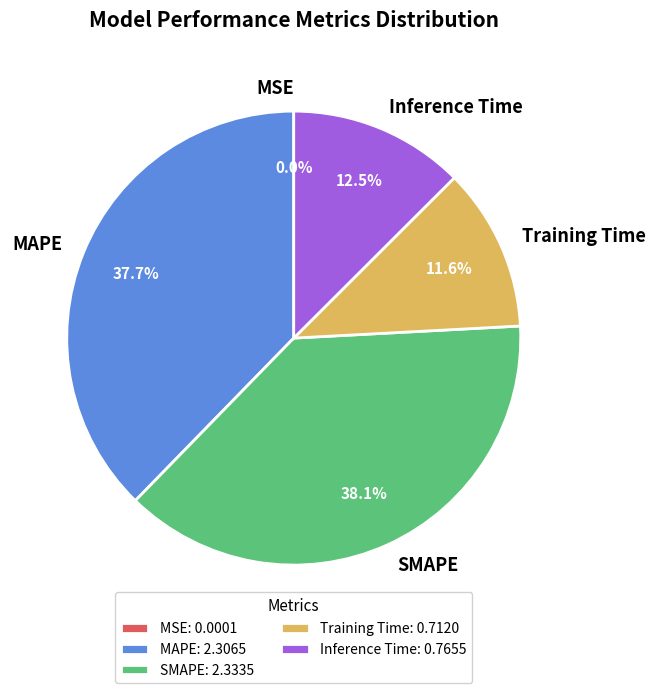

What portion of the pie excludes Training Time?

88.4%